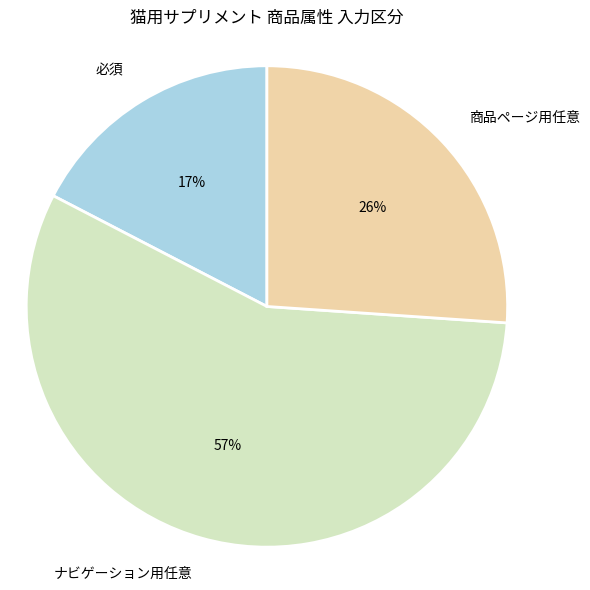

Count the number of slices in the pie.

3